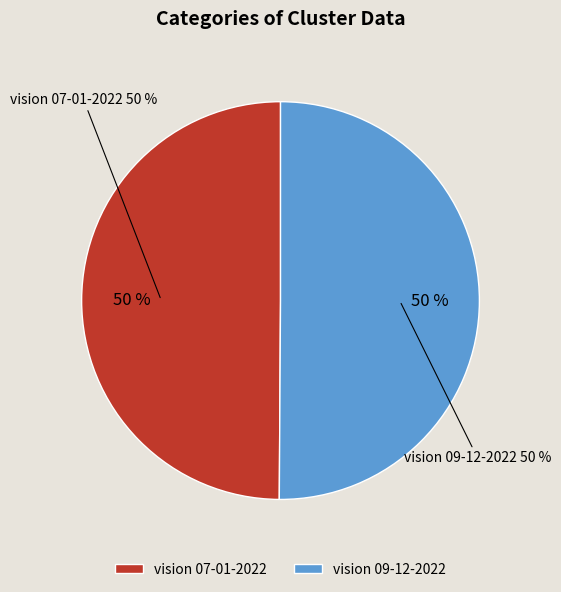

What percentage is the vision 07-01-2022.mat slice, to the nearest percent?

50%